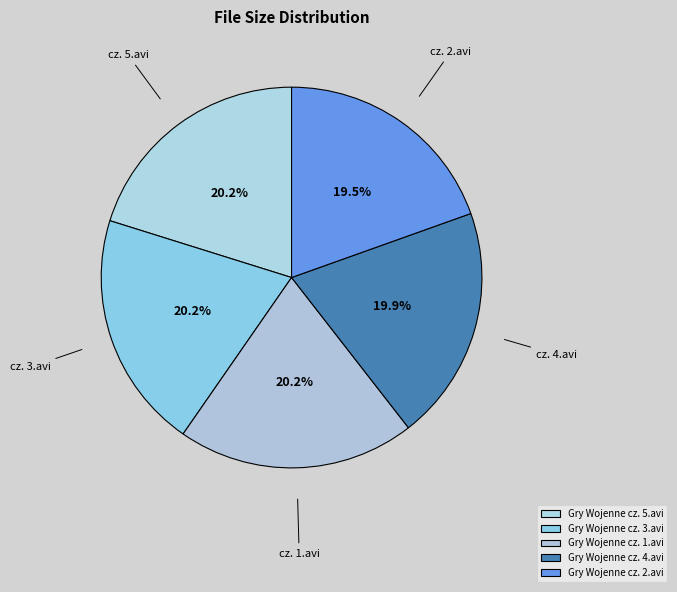

Combined, what portion of the pie is Gry Wojenne cz. 1.avi and Gry Wojenne cz. 3.avi?

40.3%